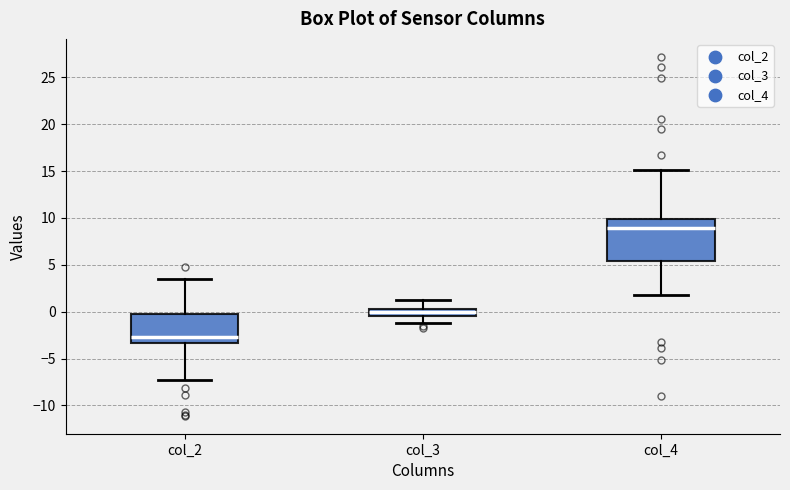

Which box is the tallest, from its lower edge to its upper edge?

col_4